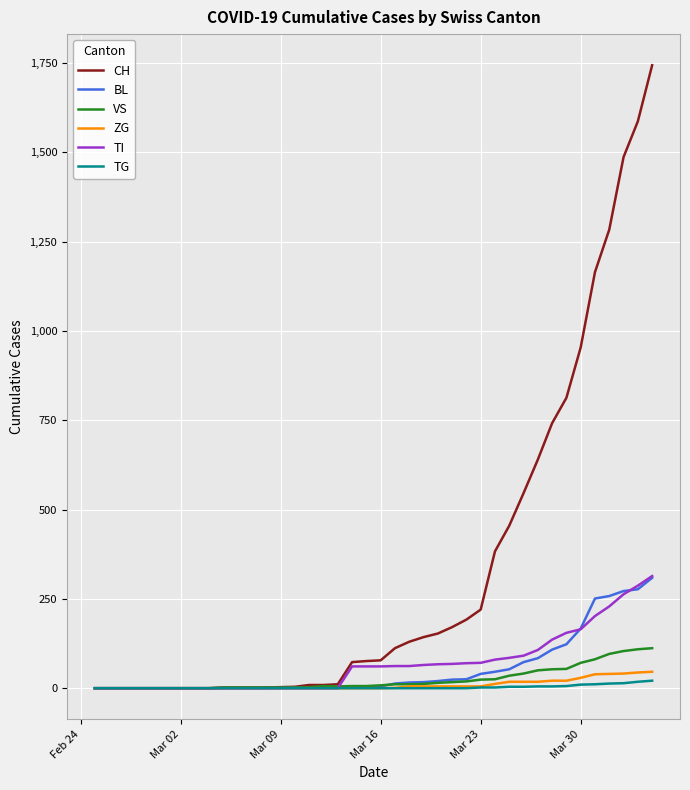

What is the maximum value for BL?

309